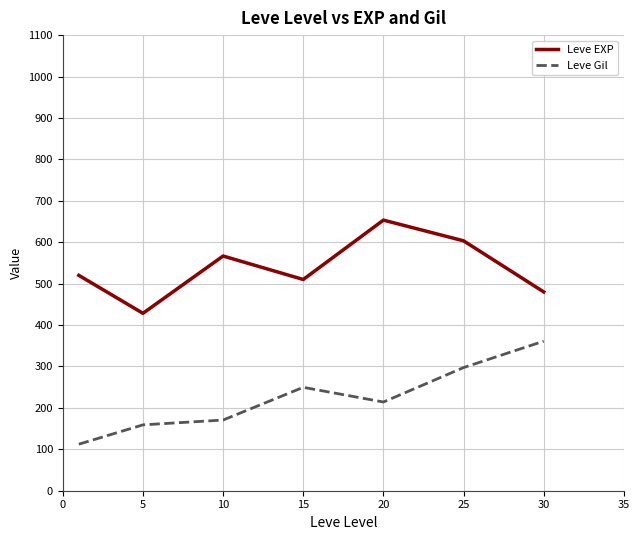

What is the sum of all Leve Gil values?

1564.2